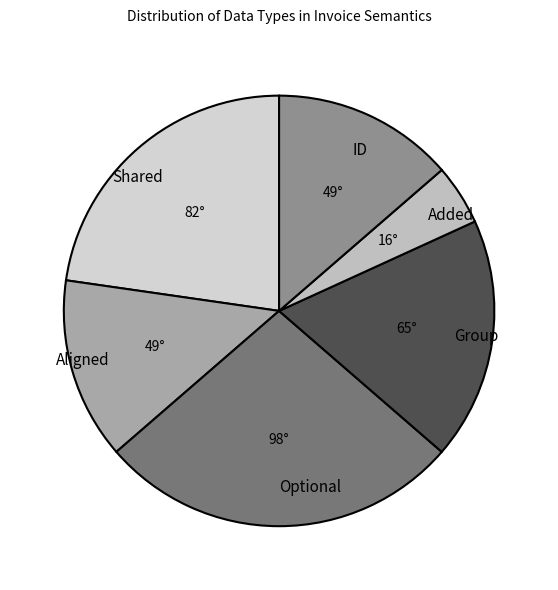

Combined, do Group and ID account for over 50%?

No